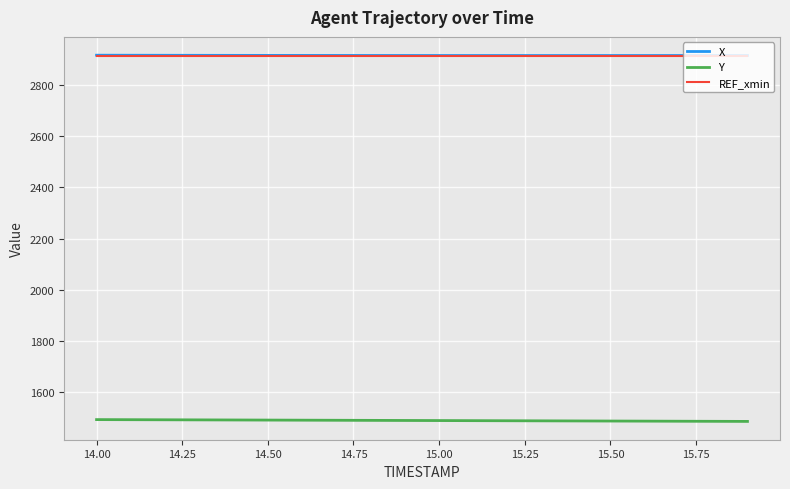

What is the lowest value of the X series?

2913.9